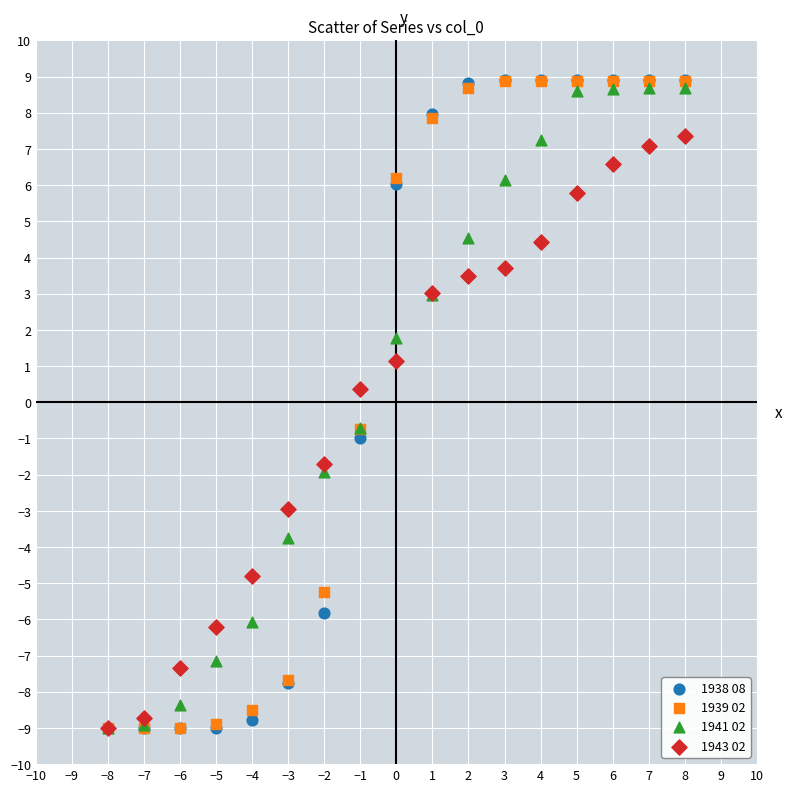

Which series has the widest spread of Y values?

1938 08